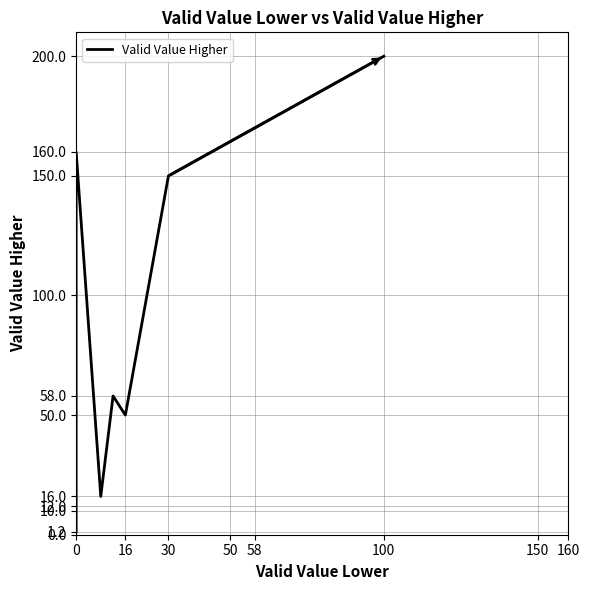

What is the sum of all values?

1148.4